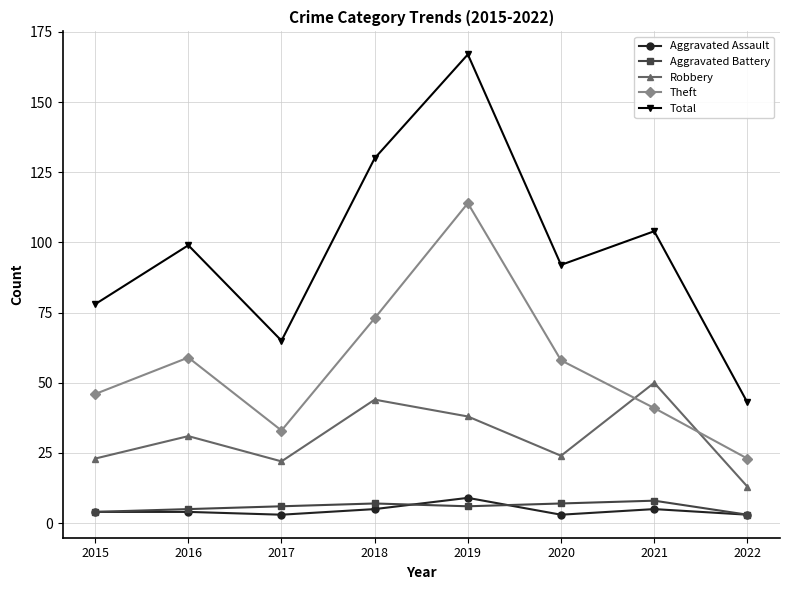

Reading right to left, what are all the values shown in this chart?

Aggravated Assault: 2022=3	2021=5	2020=3	2019=9	2018=5	2017=3	2016=4	2015=4
Aggravated Battery: 2022=3	2021=8	2020=7	2019=6	2018=7	2017=6	2016=5	2015=4
Robbery: 2022=13	2021=50	2020=24	2019=38	2018=44	2017=22	2016=31	2015=23
Theft: 2022=23	2021=41	2020=58	2019=114	2018=73	2017=33	2016=59	2015=46
Total: 2022=43	2021=104	2020=92	2019=167	2018=130	2017=65	2016=99	2015=78